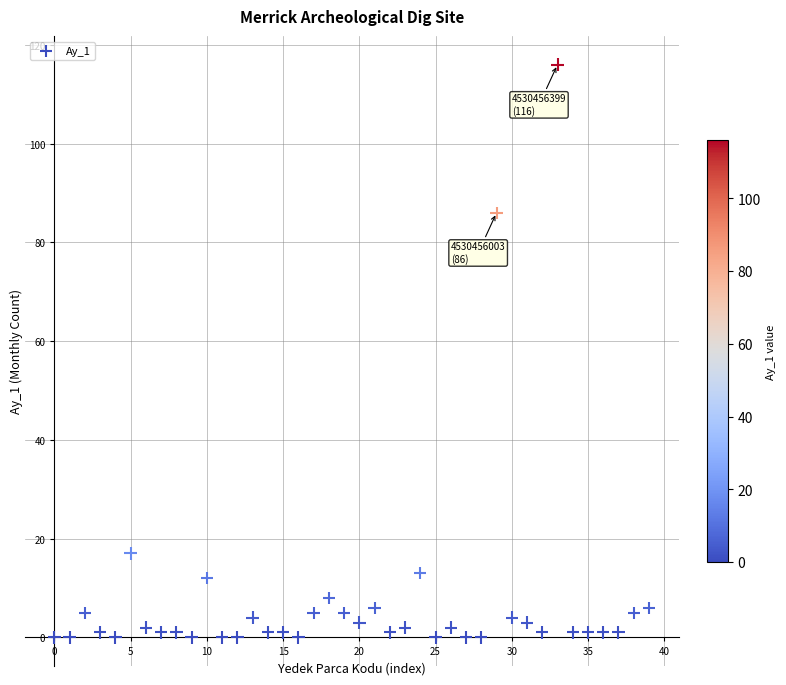

What is the range of Y values (max minus min)?

116